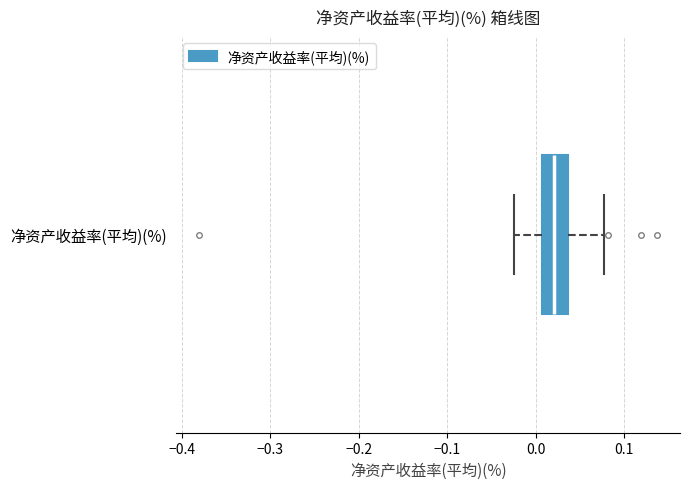

Read this box plot against the x-axis: the position of the median line, the range covered by the box, and the ends of both whiskers. The values are not printed on the chart, so give them approximately, as read against the axis.

median 0.02, box 0.01 to 0.04, whiskers -0.02 to 0.08